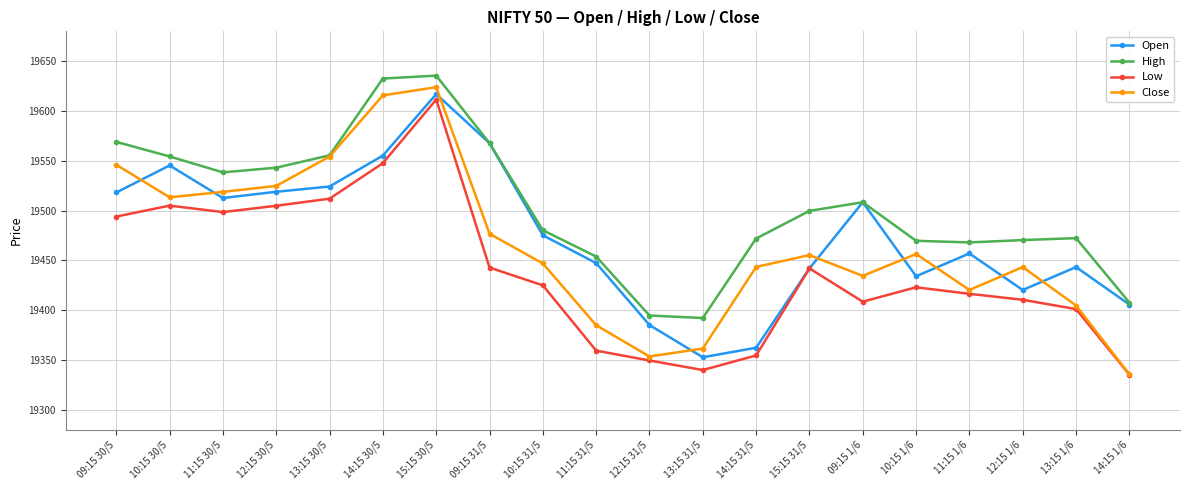

In Open, how many points are lower than both neighbors (excluding endpoints)?

4